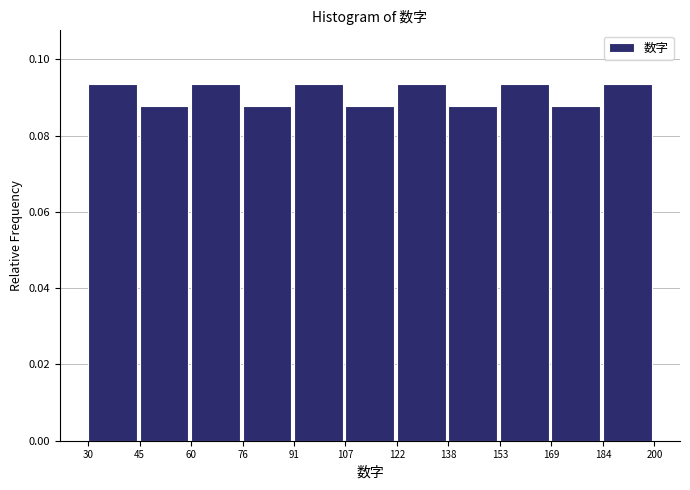

Reading left to right, list every bar in this chart as the range it spans on the x-axis followed by its height. The values are not printed on the chart, so give them approximately, as read against the axis.

30 to 45: 0.094
45 to 60: 0.088
60 to 76: 0.094
76 to 91: 0.088
91 to 107: 0.094
107 to 122: 0.088
122 to 138: 0.094
138 to 153: 0.088
153 to 169: 0.094
169 to 184: 0.088
184 to 200: 0.094